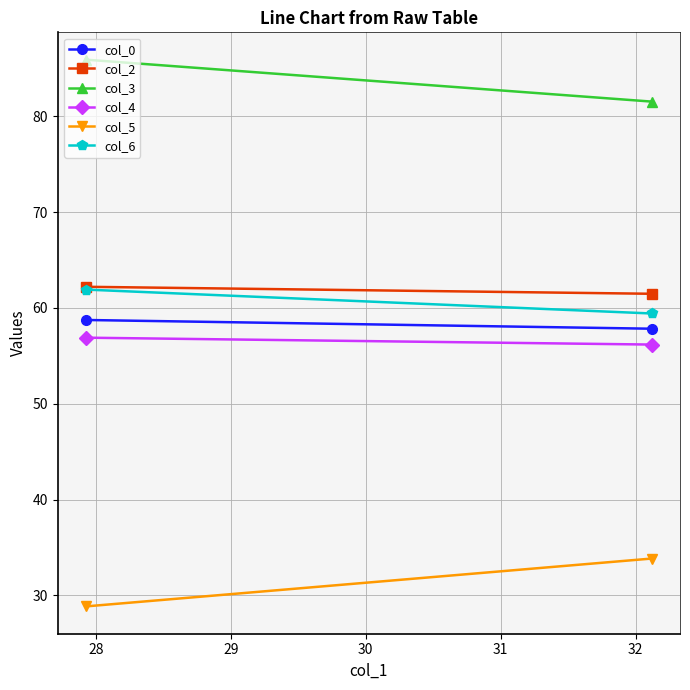

What are all the series names shown in the legend?

col_0, col_2, col_3, col_4, col_5, col_6